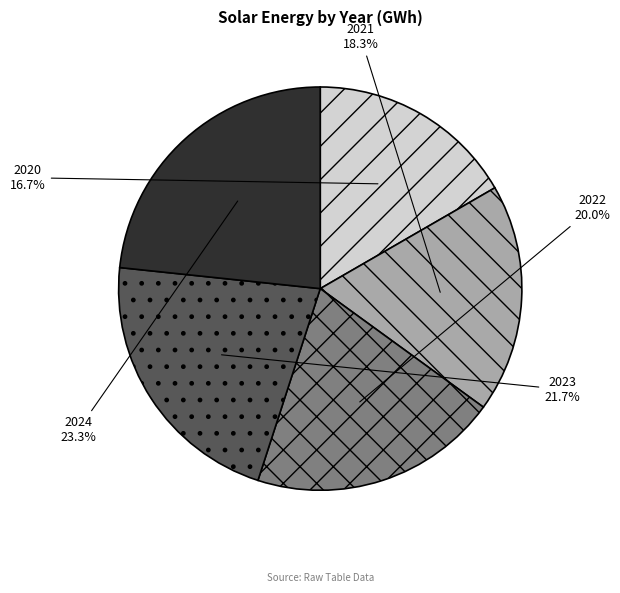

How many segments does this pie chart have?

5